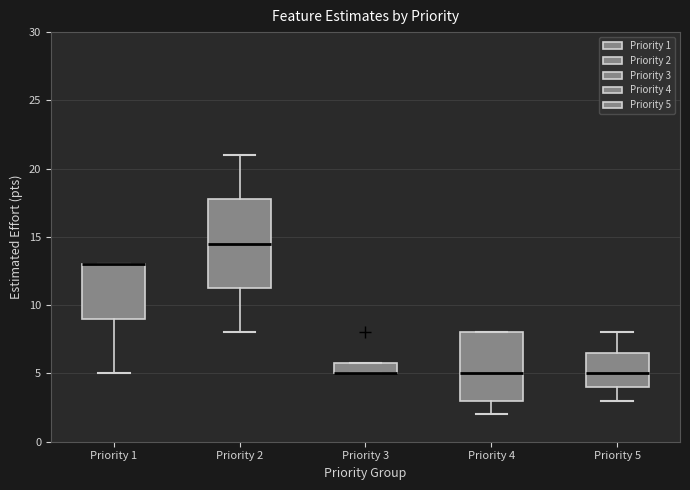

Which box is the tallest, from its lower edge to its upper edge?

Priority 2